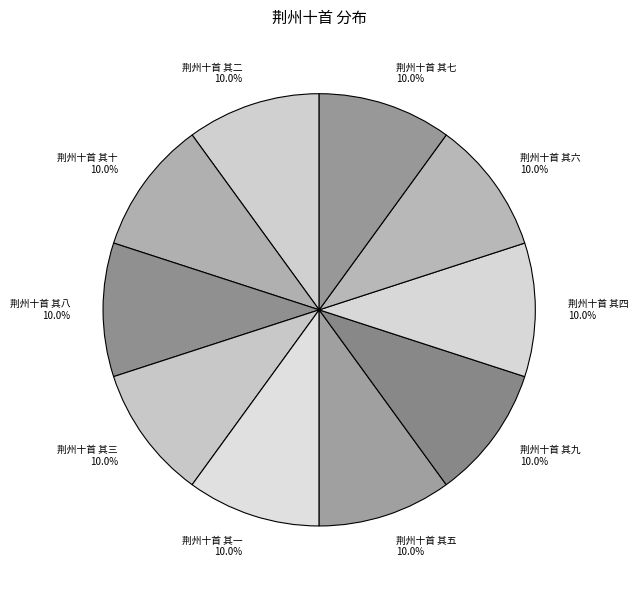

Do 荆州十首 其二 and 荆州十首 其九 together represent more than half of the pie?

No